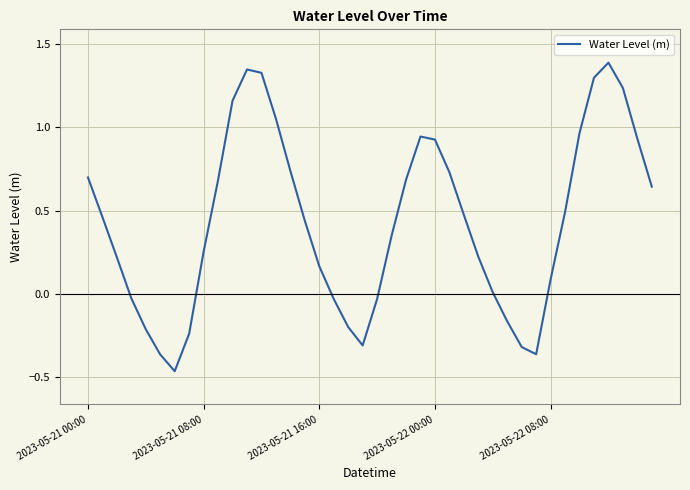

What is the greatest value displayed?

1.4